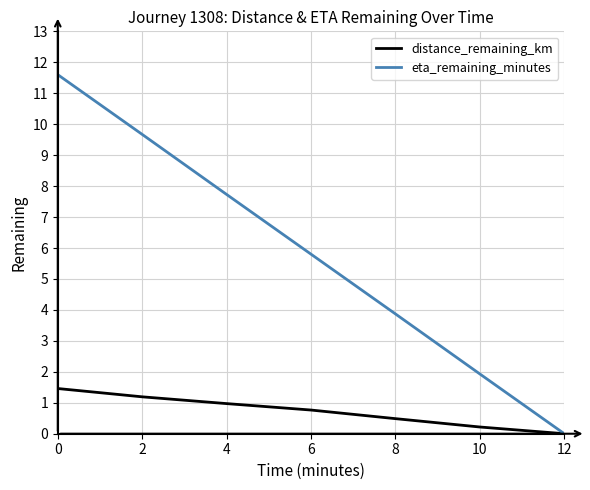

The distance_remaining_km series shows 1.2 at 2. True or false?

True